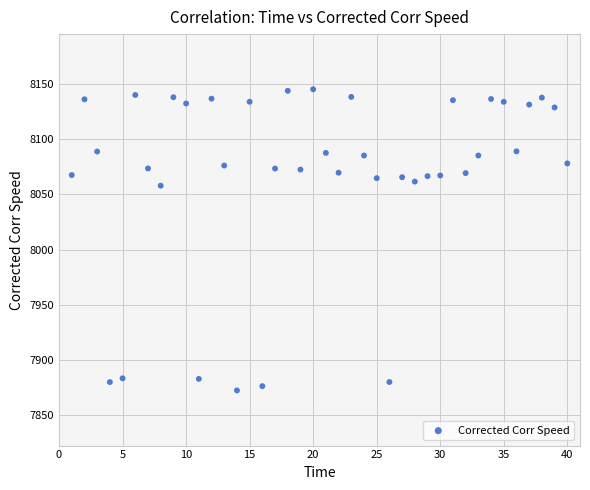

What is the range of Y values (max minus min)?

273.0